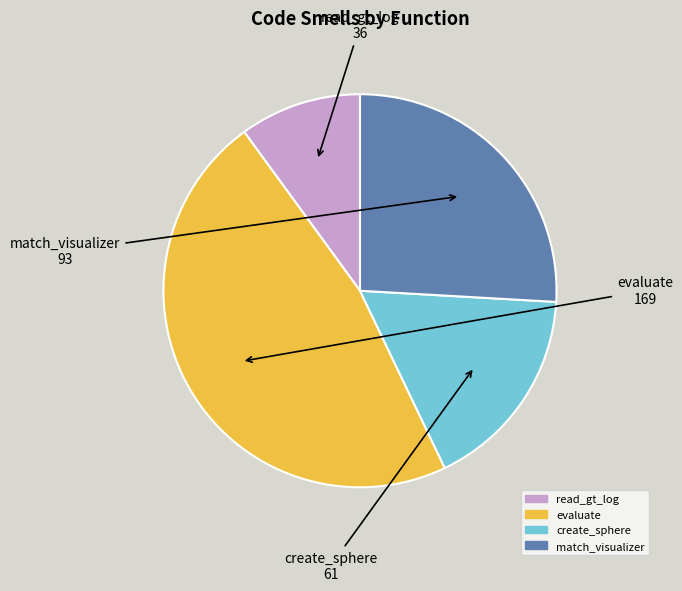

Which slice is the smallest?

read_gt_log